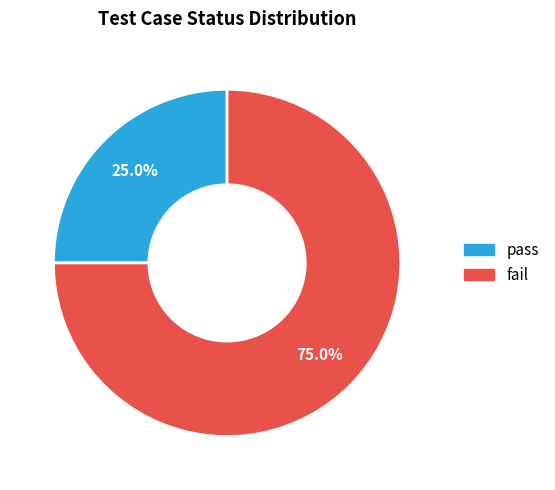

What is the ratio of the value at pass to the value at fail?

0.3